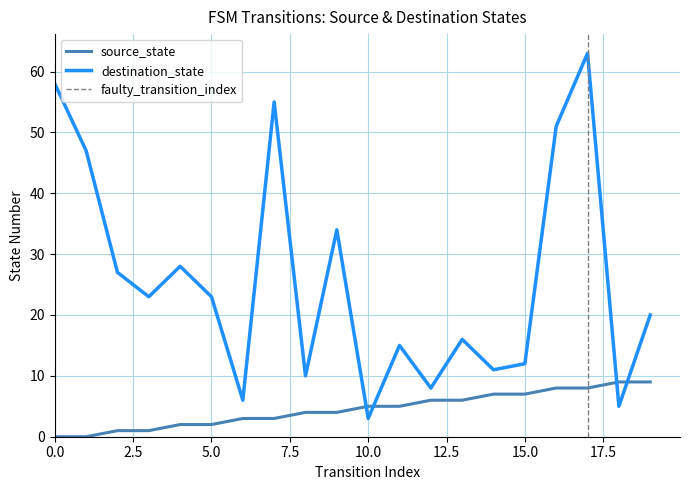

How many data points in source_state are above 5?

8